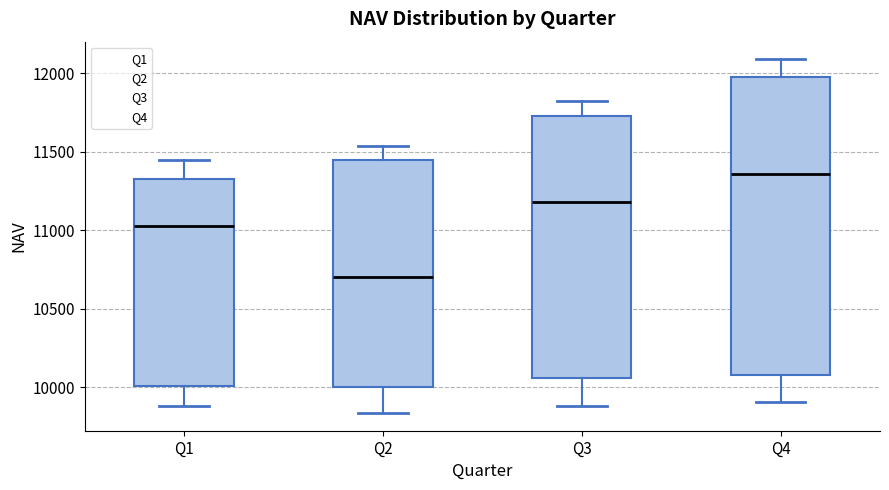

Which box has the highest median line?

Q4